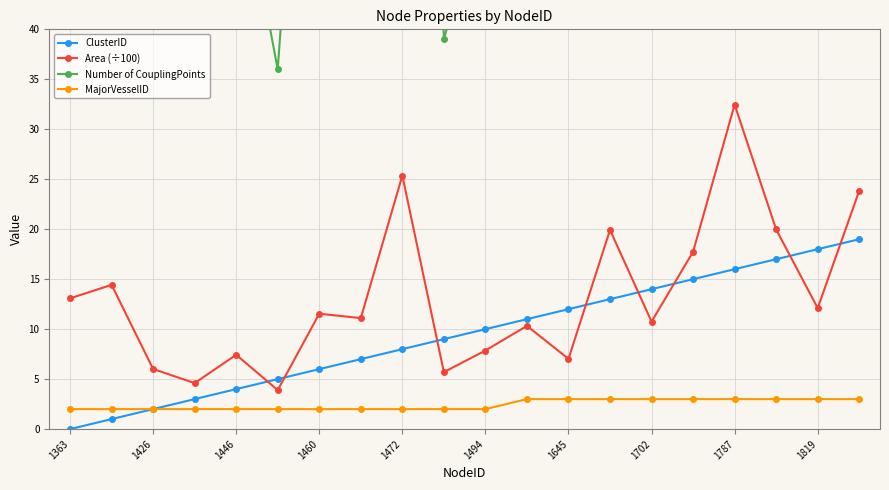

The MajorVesselID series shows 2.0 at 1446. True or false?

True